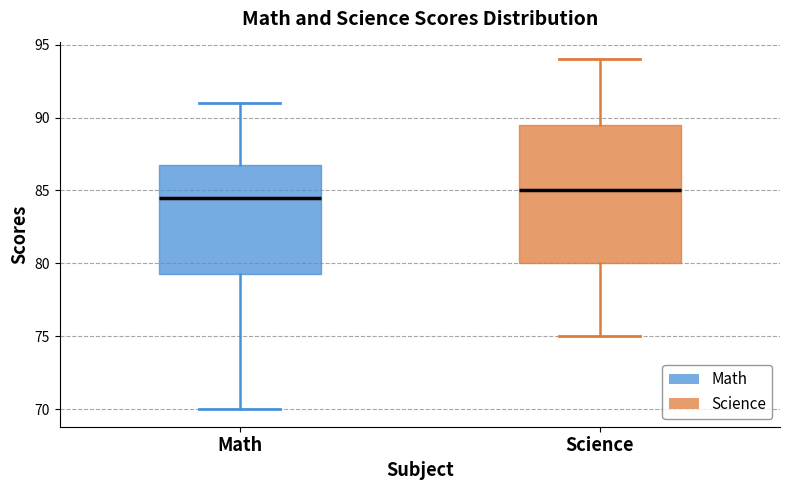

Where is the lower edge of the box for Science on the y-axis? The values are not printed on the chart, so give them approximately, as read against the axis.

80.0